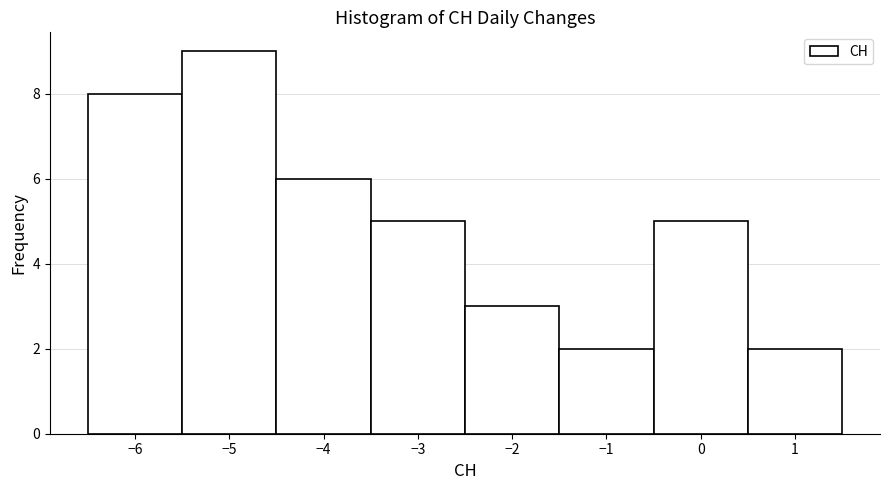

Reading left to right, transcribe this chart: for each bar, give the range it covers on the x-axis and its height. The values are not printed on the chart, so give them approximately, as read against the axis.

-6.5 to -5.5: 8
-5.5 to -4.5: 9
-4.5 to -3.5: 6
-3.5 to -2.5: 5
-2.5 to -1.5: 3
-1.5 to -0.5: 2
-0.5 to 0.5: 5
0.5 to 1.5: 2